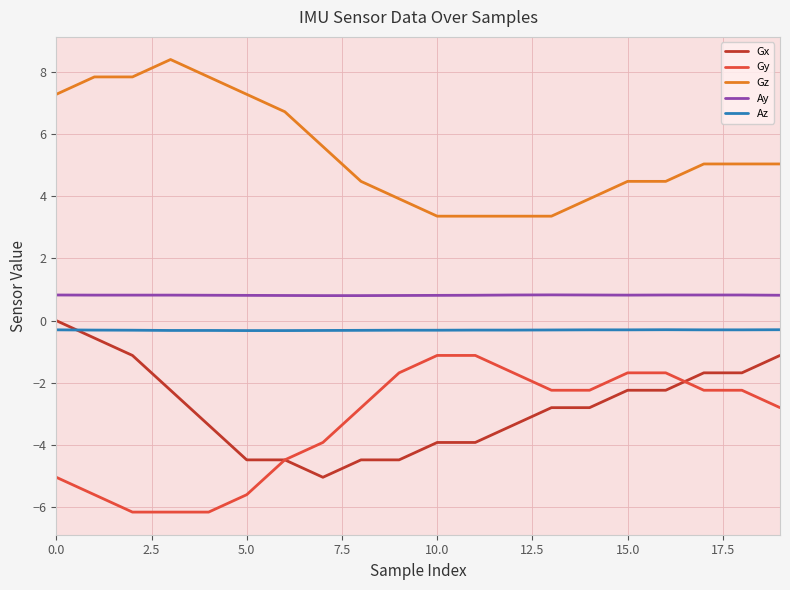

Does the chart display data point markers on the line(s)?

No